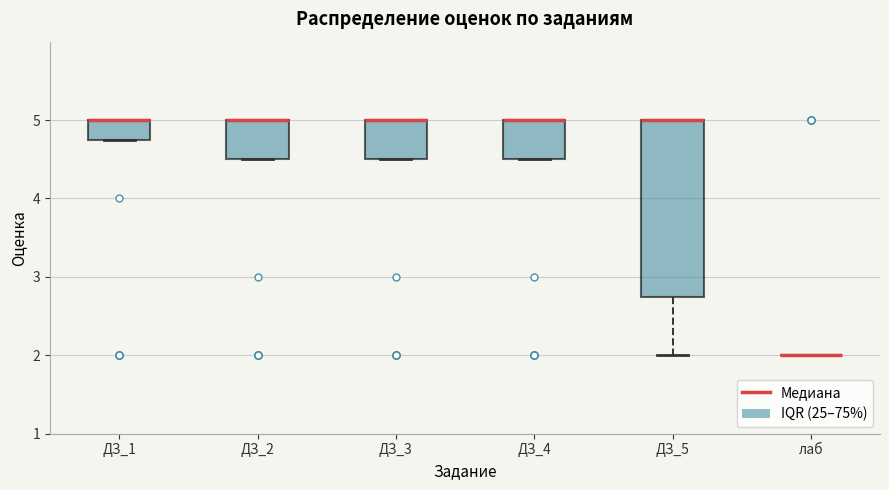

Which box is the tallest, from its lower edge to its upper edge?

ДЗ_5